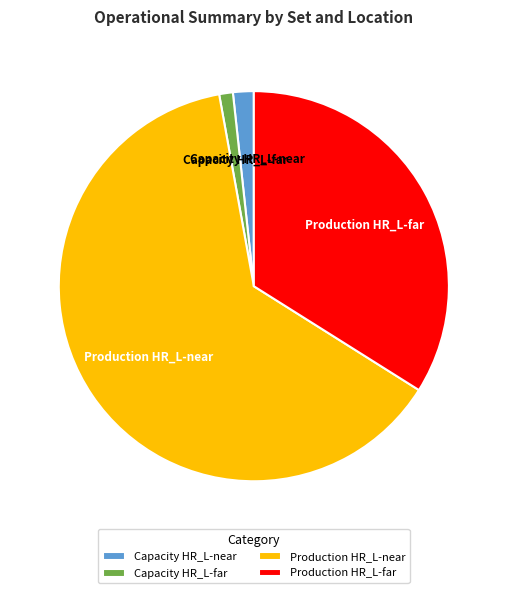

Count the number of slices in the pie.

4